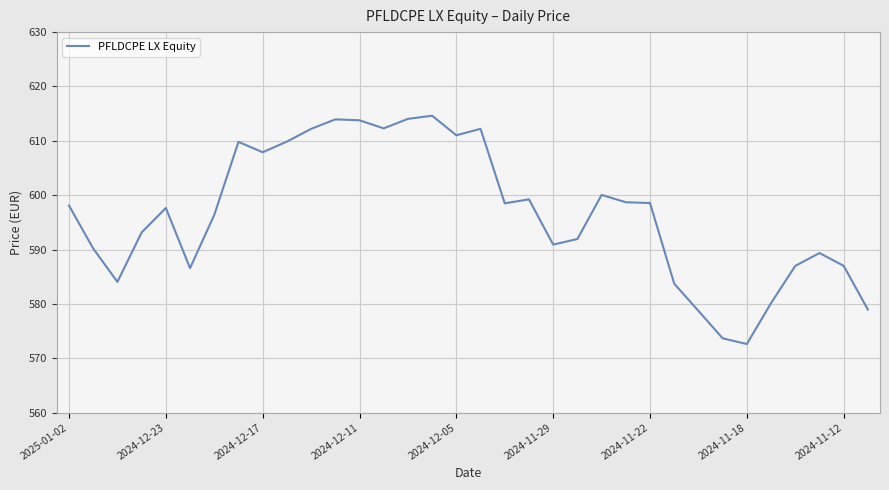

What is the difference between the second highest and minimum values?

41.4